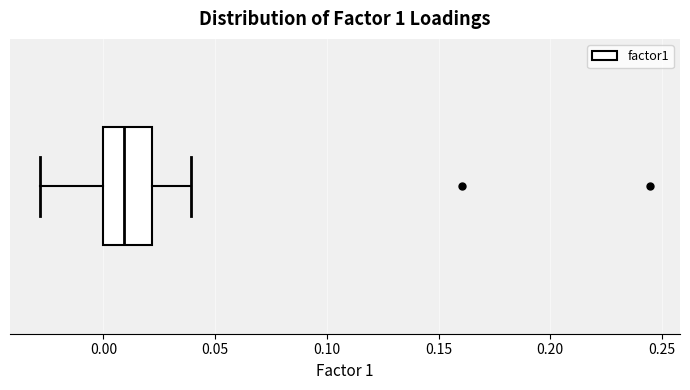

Where does the left whisker of the box end on the x-axis? The values are not printed on the chart, so give them approximately, as read against the axis.

-0.03